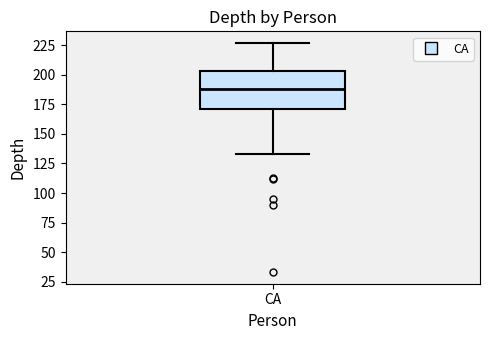

Where is the upper edge of the box for CA on the y-axis? The values are not printed on the chart, so give them approximately, as read against the axis.

205